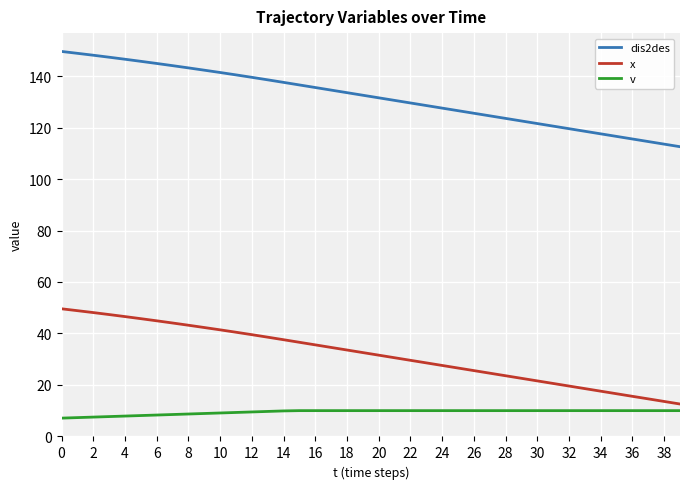

Rank the series by their maximum value, from highest to lowest.

dis2des, x, v